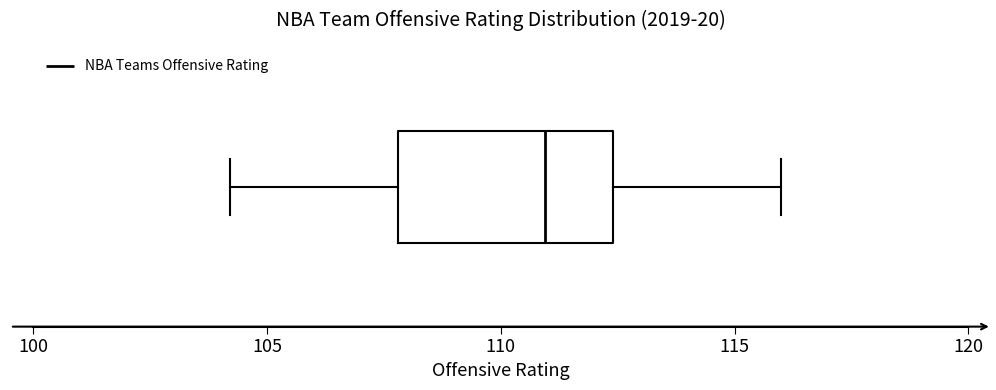

Where does the left whisker of the box end on the x-axis? The values are not printed on the chart, so give them approximately, as read against the axis.

104.0